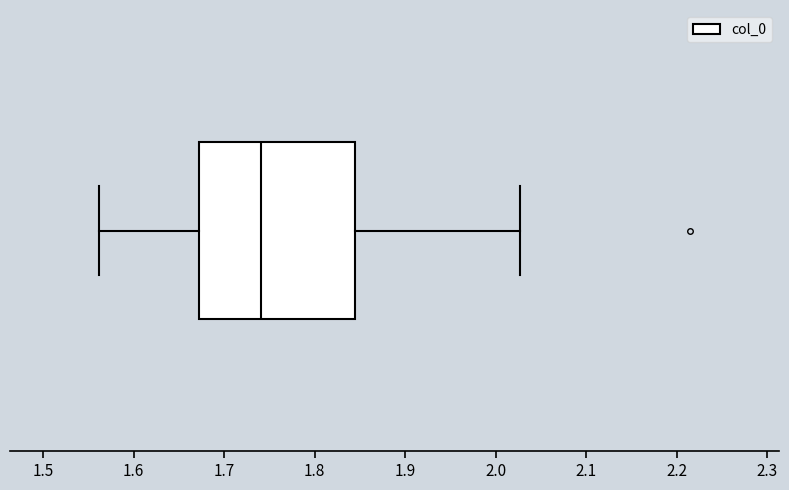

Transcribe this box plot: give where the median line is, the range the box spans, and where the two whiskers end, as read against the x-axis. The values are not printed on the chart, so give them approximately, as read against the axis.

median 1.74, box 1.67 to 1.84, whiskers 1.56 to 2.03